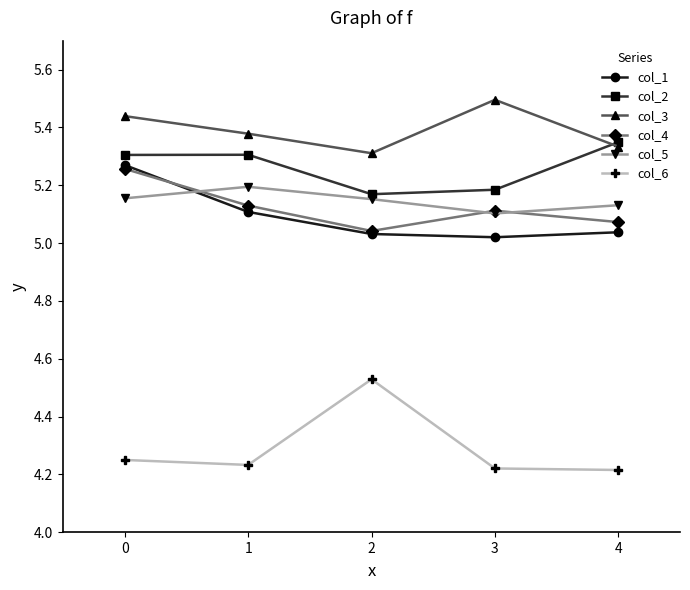

How many categories are shown in the chart?

5